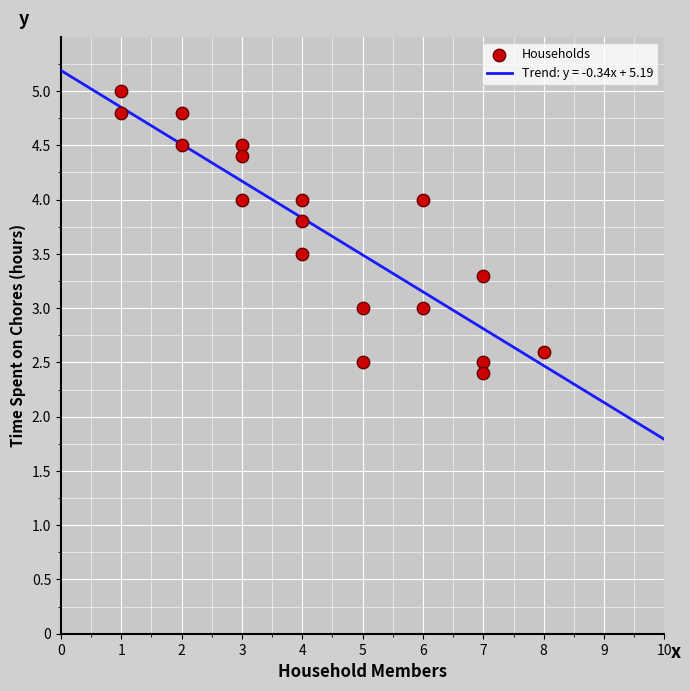

What is the range of X values (max minus min)?

7.0